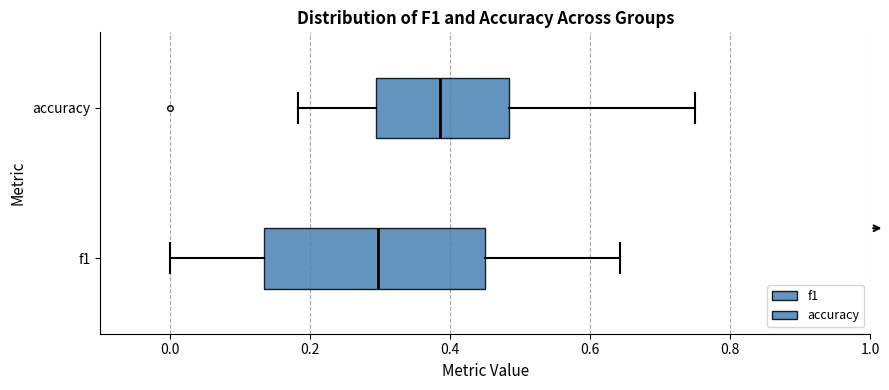

Reading bottom to top, read every box against the x-axis: the position of its median line, the range the box covers, and the ends of its whiskers. The values are not printed on the chart, so give them approximately, as read against the axis.

f1: median 0.30, box 0.14 to 0.44, whiskers 0.00 to 0.64
accuracy: median 0.38, box 0.30 to 0.48, whiskers 0.18 to 0.76